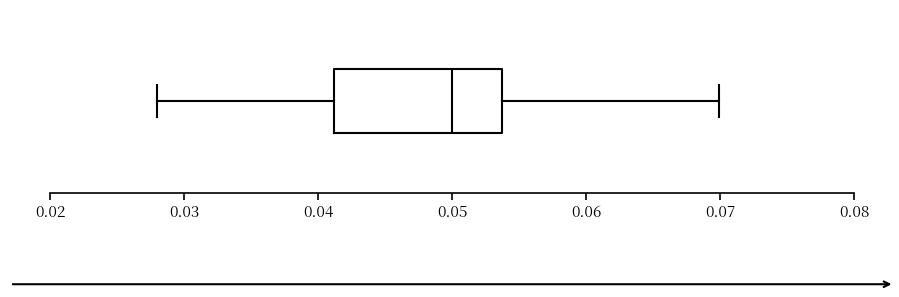

Transcribe this box plot: give where the median line is, the range the box spans, and where the two whiskers end, as read against the x-axis. The values are not printed on the chart, so give them approximately, as read against the axis.

median 0.050, box 0.041 to 0.054, whiskers 0.028 to 0.070